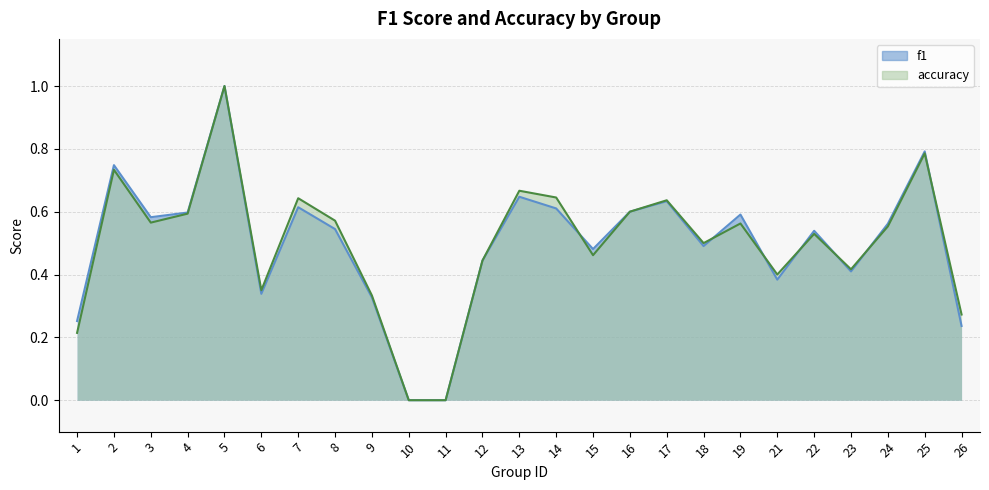

At which label does accuracy reach its peak?

5